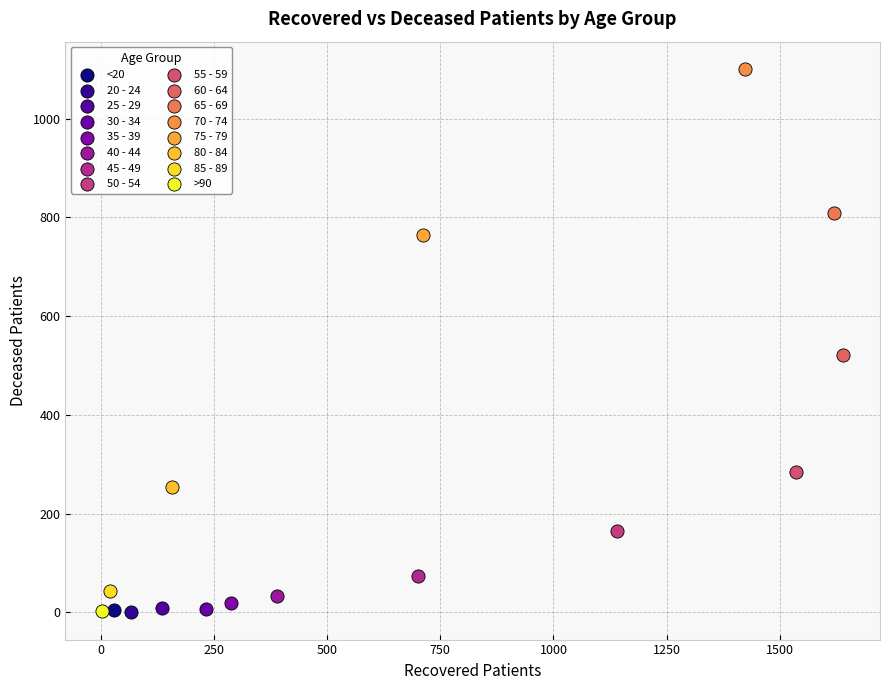

What are all the series names shown in the legend?

<20, 20 - 24, 25 - 29, 30 - 34, 35 - 39, 40 - 44, 45 - 49, 50 - 54, 55 - 59, 60 - 64, 65 - 69, 70 - 74, 75 - 79, 80 - 84, 85 - 89, >90